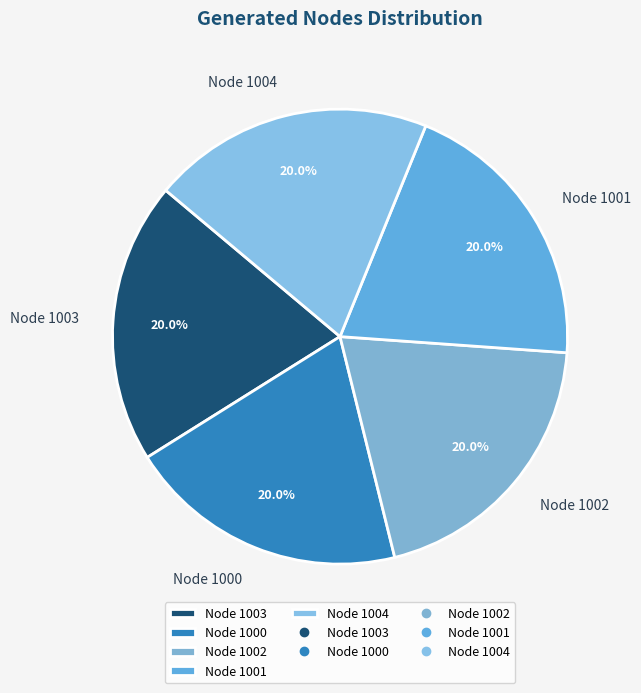

What percentage is NOT represented by Node 1001?

80.0%